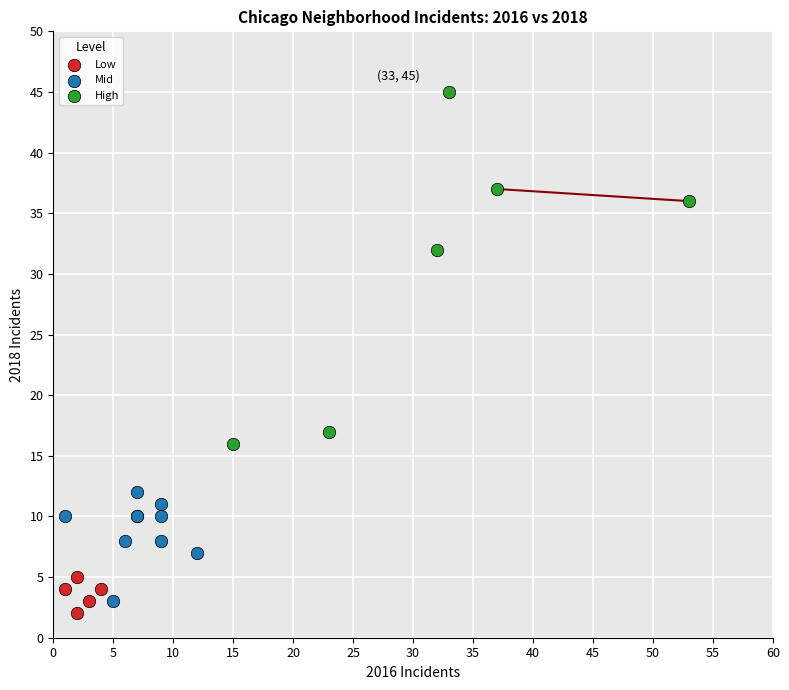

Which series has the largest Y range (max minus min)?

High